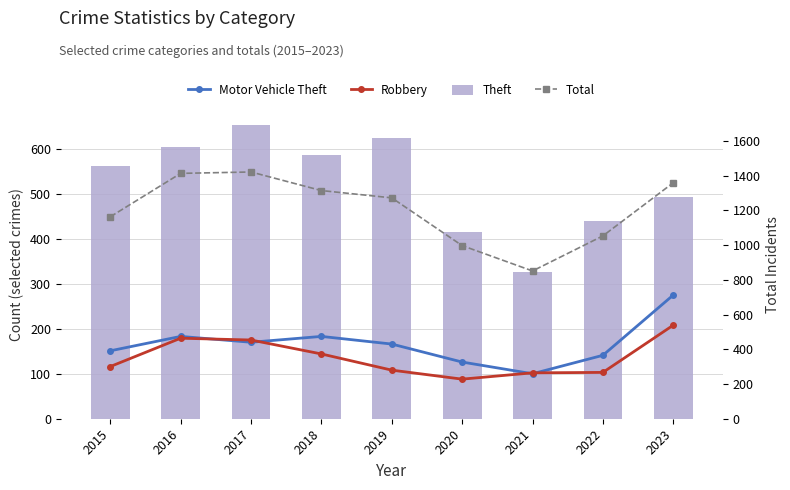

List the labels in order of Theft value, largest first.

2017, 2019, 2016, 2018, 2015, 2023, 2022, 2020, 2021